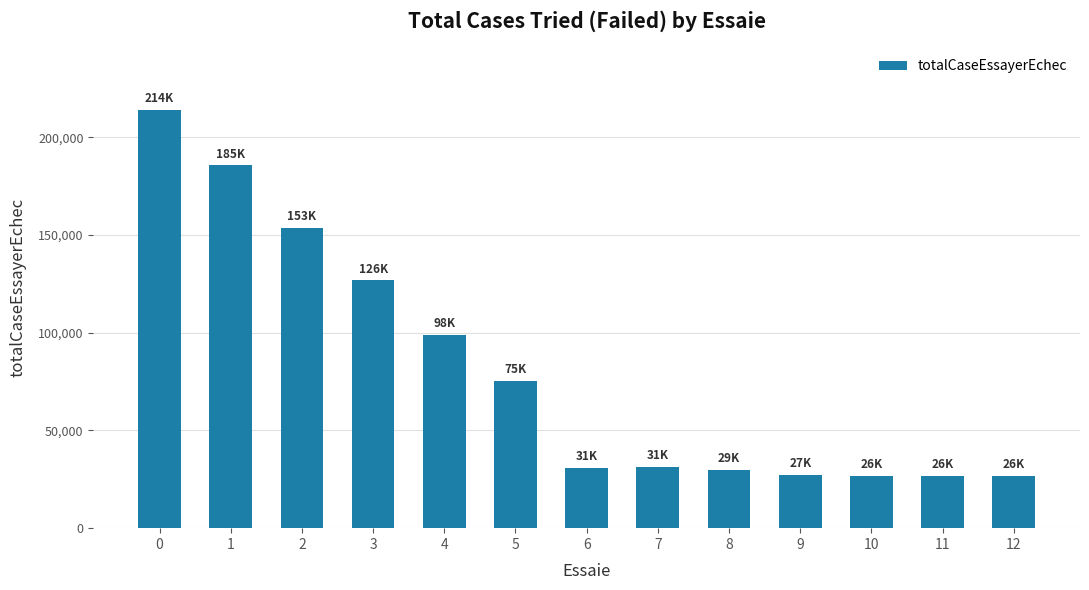

How many data points does each series have?

13